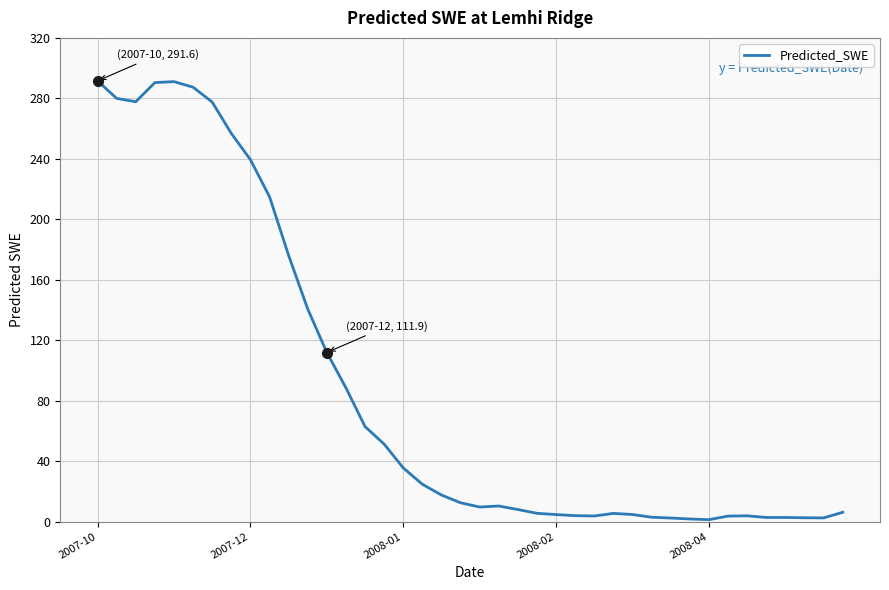

What is the difference between the maximum and minimum values?

290.3